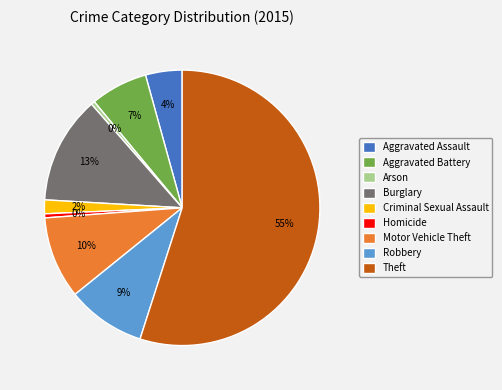

Which slice is the largest?

Theft